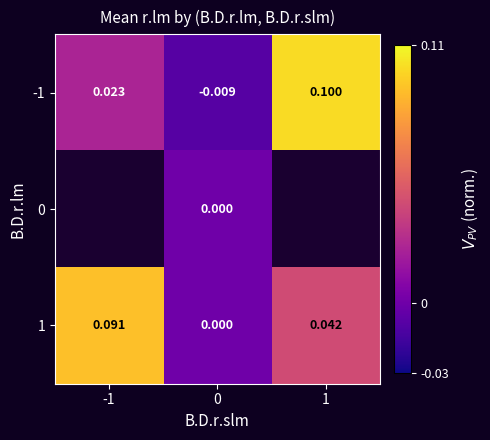

True or false: -1 has a value of -0.0 at 0.

True